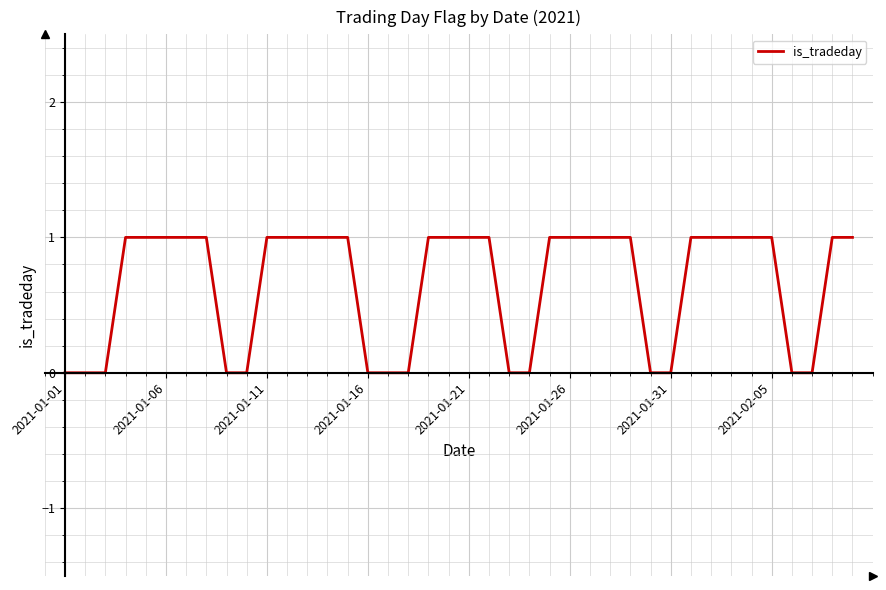

Where is the data nearest to the value 0?

2021-01-01